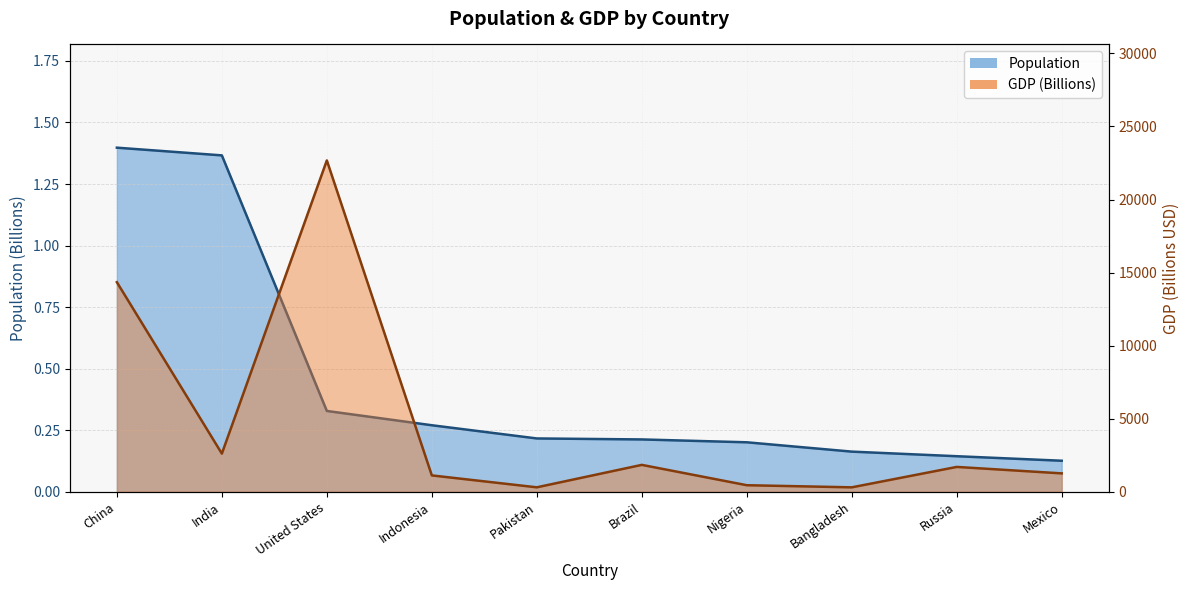

At which category does GDP (Billions) reach its first local peak?

United States